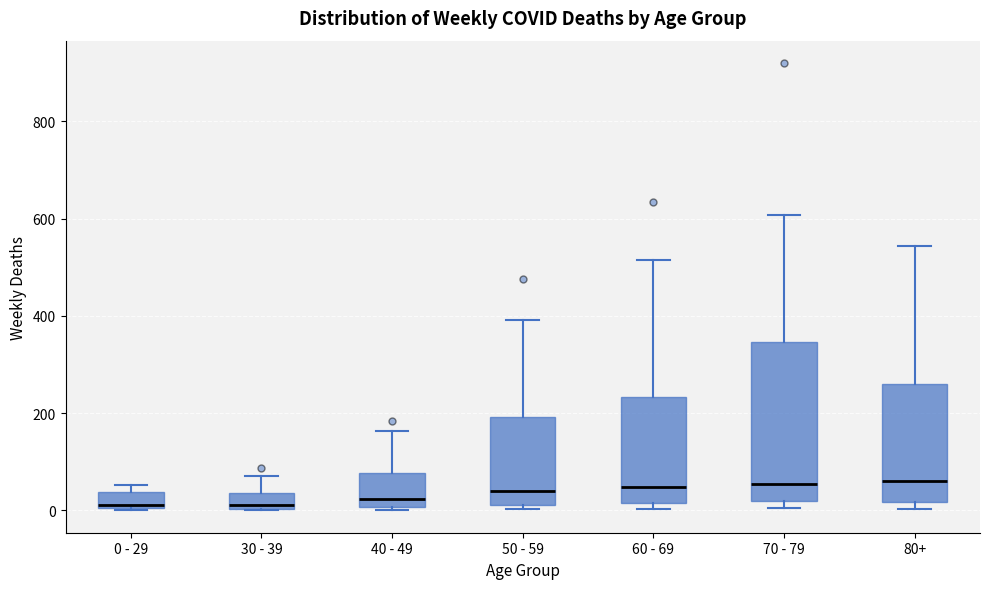

Reading left to right, read every box against the y-axis: the position of its median line, the range the box covers, and the ends of its whiskers. The values are not printed on the chart, so give them approximately, as read against the axis.

0 - 29: median 20, box 0 to 40, whiskers 0 to 60
30 - 39: median 20, box 0 to 40, whiskers 0 to 80
40 - 49: median 20, box 0 to 80, whiskers 0 (just below the box's lower edge) to 160
50 - 59: median 40, box 20 to 200, whiskers 0 to 400
60 - 69: median 40, box 20 to 240, whiskers 0 to 520
70 - 79: median 60, box 20 to 340, whiskers 0 to 600
80+: median 60, box 20 to 260, whiskers 0 to 540